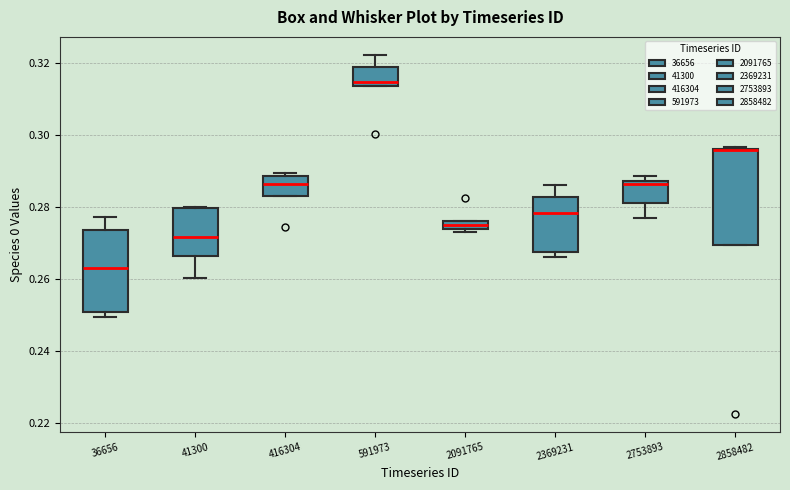

Comparing the boxes themselves (not the whiskers), which one is the tallest?

2858482